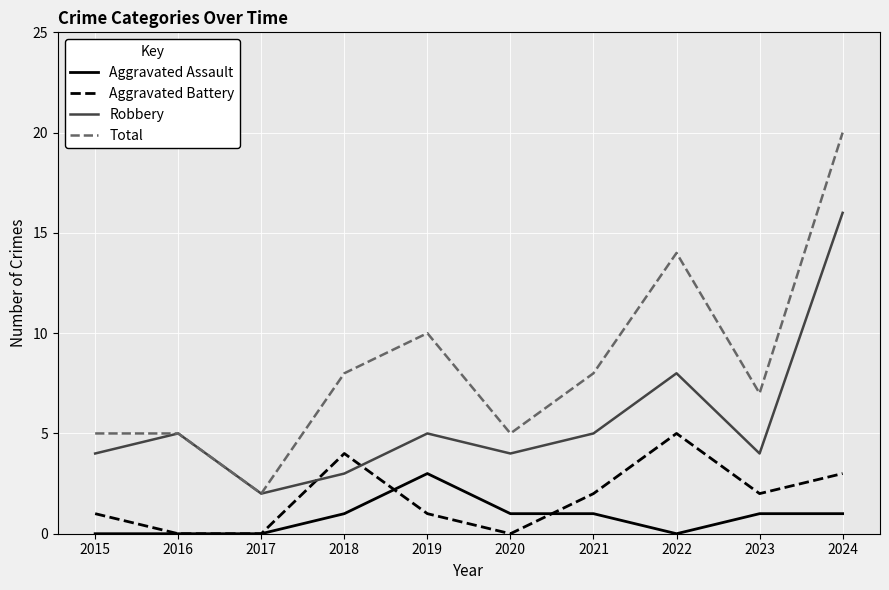

At which label is Robbery closest to 9?

2022